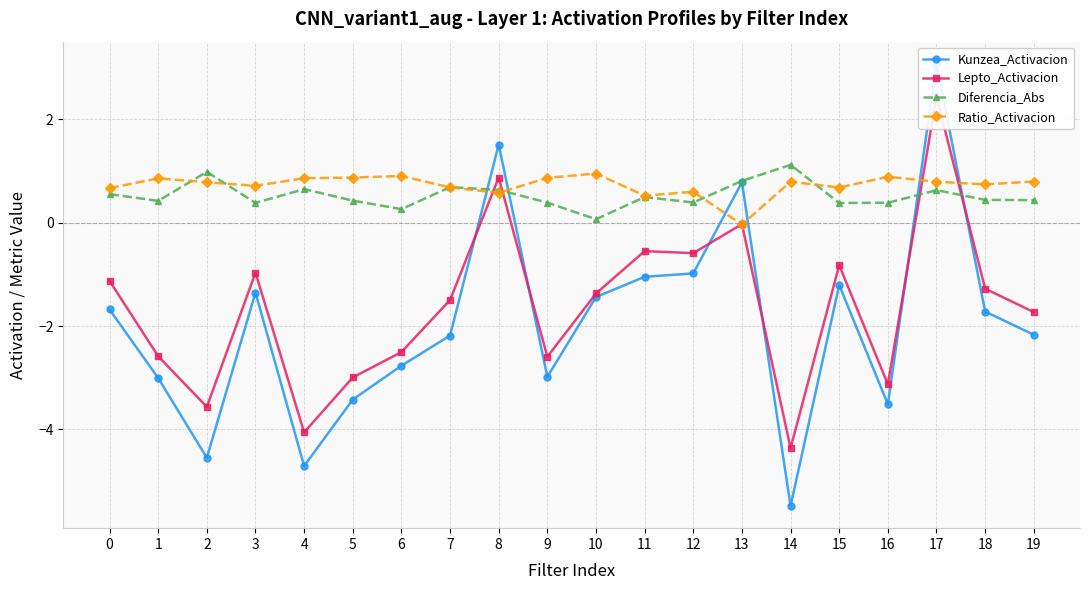

Is it true that Lepto_Activacion equals -2.0 at 18?

False